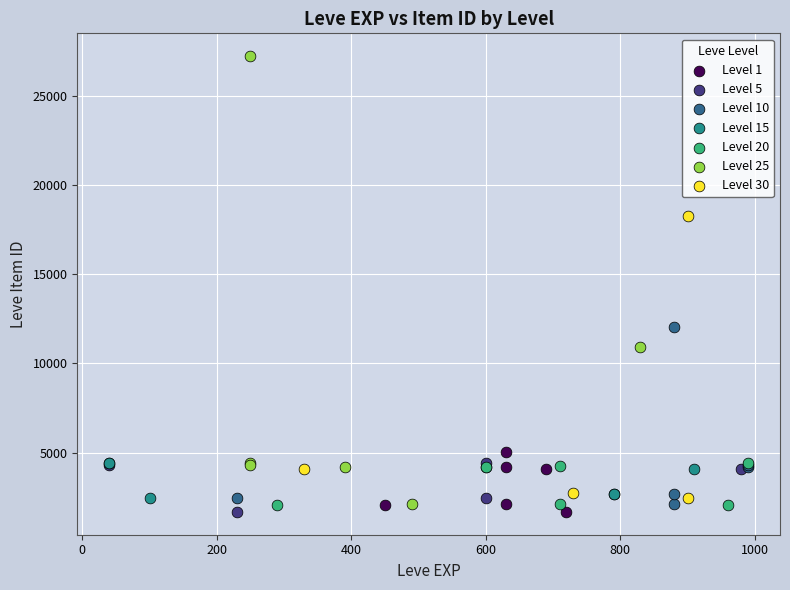

Which series contains the highest Y value?

Level 25